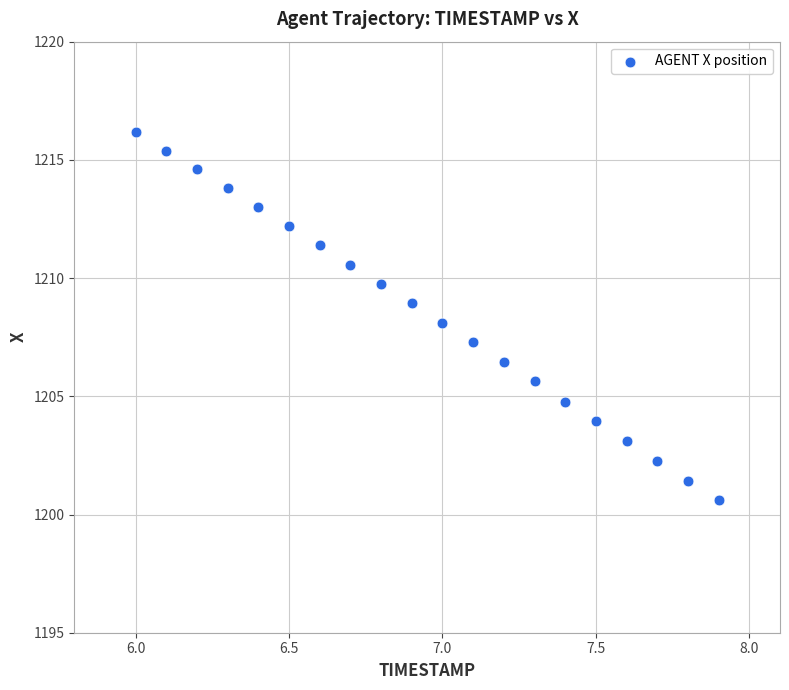

What is the range of Y values (max minus min)?

15.6